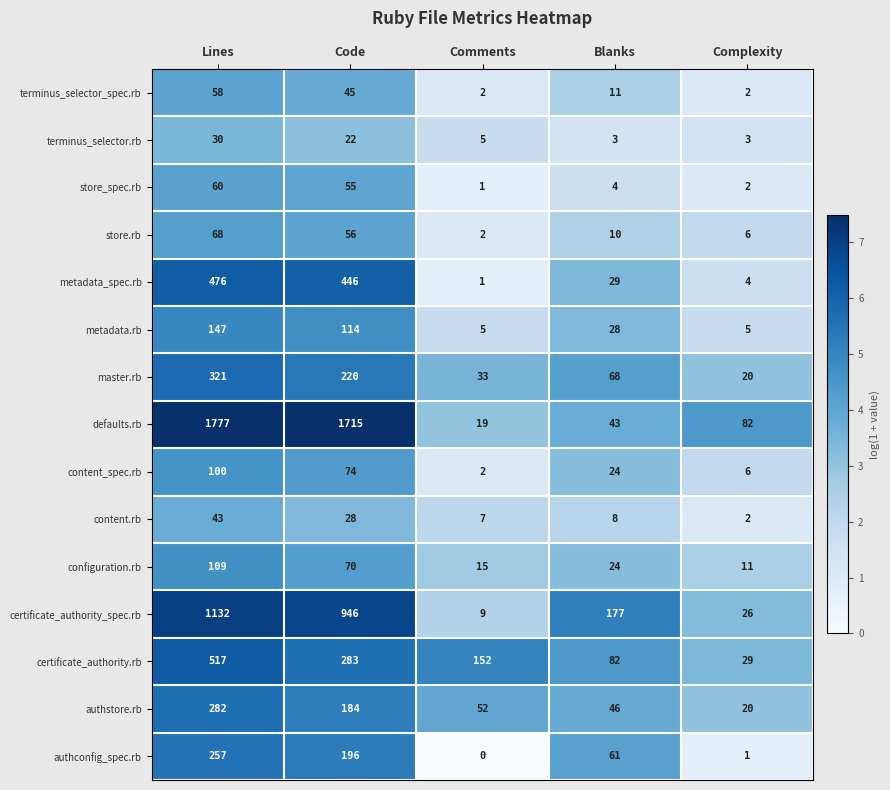

Which series changed the most between Comments and Blanks?

certificate_authority_spec.rb